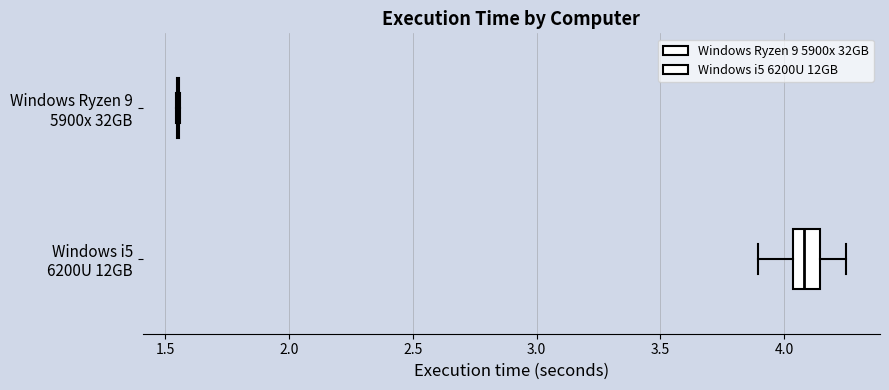

Reading bottom to top, transcribe this box plot: for each box, give where its median line is, the range the box spans, and where its two whiskers end, as read against the x-axis. The values are not printed on the chart, so give them approximately, as read against the axis.

Windows i5 6200U 12GB: median 4.10, box 4.05 to 4.15, whiskers 3.90 to 4.25
Windows Ryzen 9 5900x 32GB: box collapsed to a line at 1.55, whiskers 1.55 to 1.55